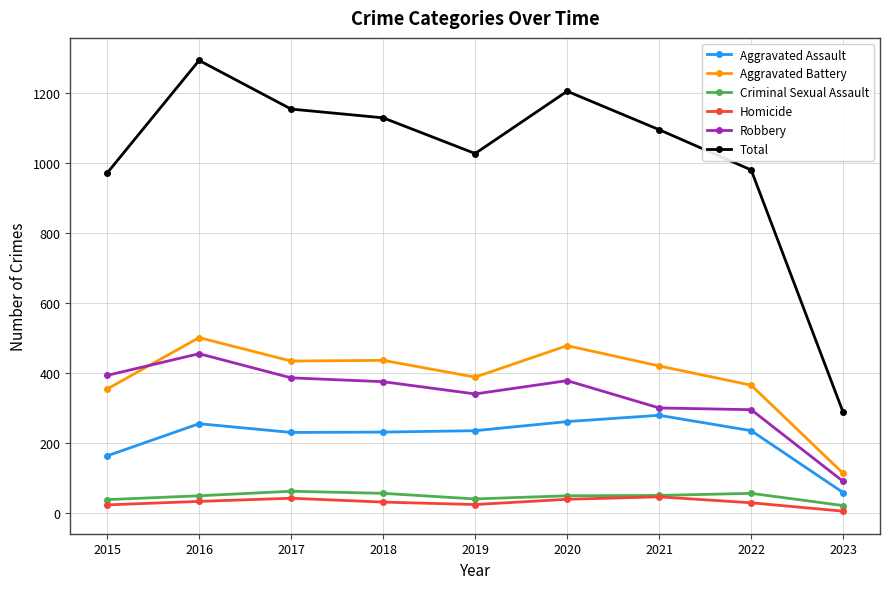

What is the spread (max minus min) of values at 2017?

1112